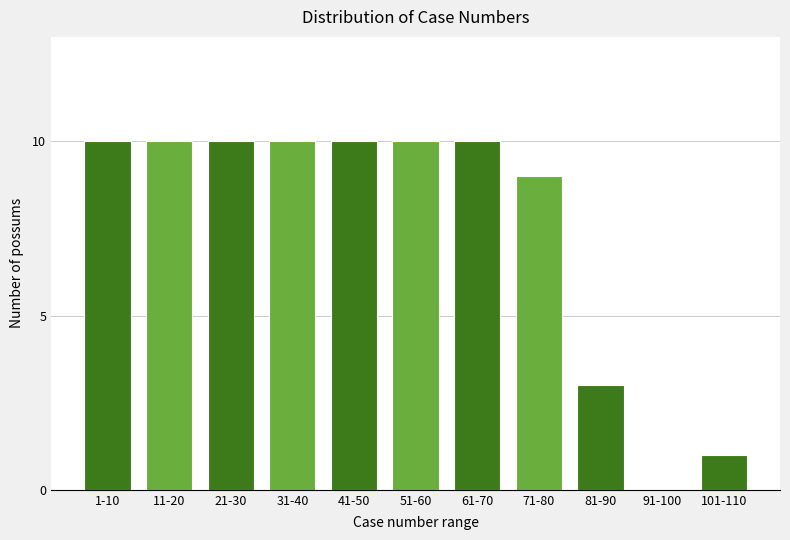

Reading left to right, transcribe all the data shown in this chart.

1-10=10	11-20=10	21-30=10	31-40=10	41-50=10	51-60=10	61-70=10	71-80=9	81-90=3	91-100=0	101-110=1